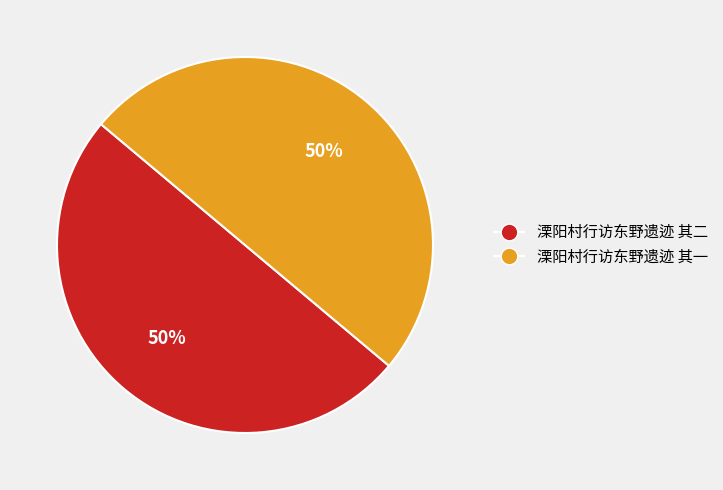

What percentage is the 溧阳村行访东野遗迹 其一 slice, to the nearest percent?

50%